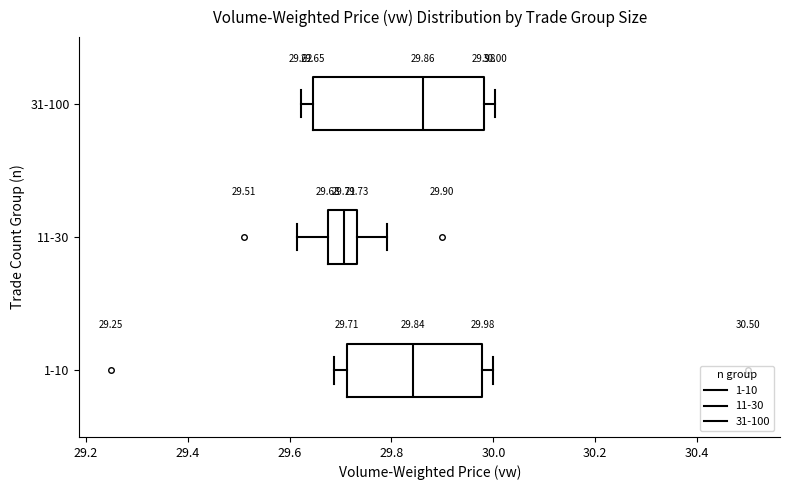

Which box is the widest, from its left edge to its right edge?

31-100